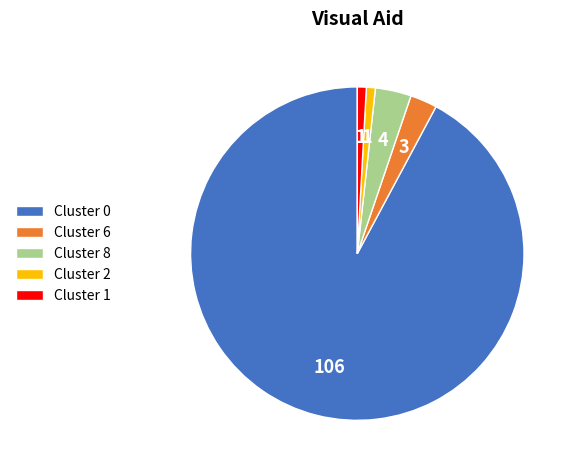

Between Cluster 2 and Cluster 6, which is larger?

Cluster 6